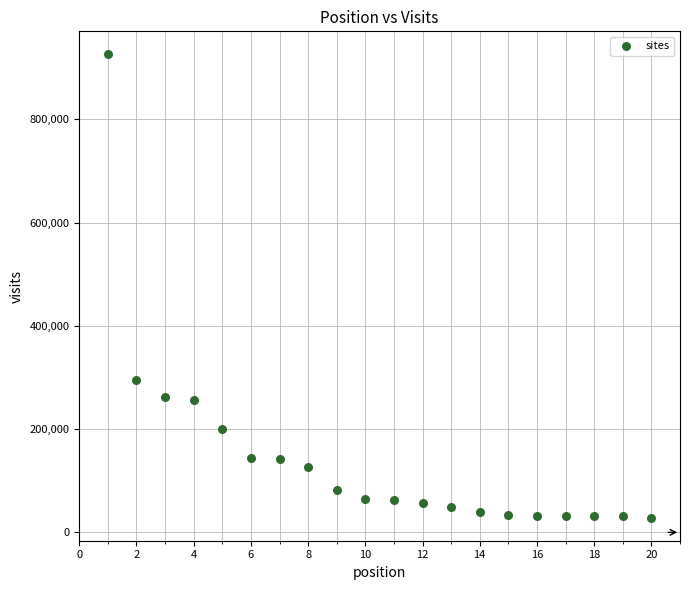

What Y value in the scatter plot is closest to 477008?

294562